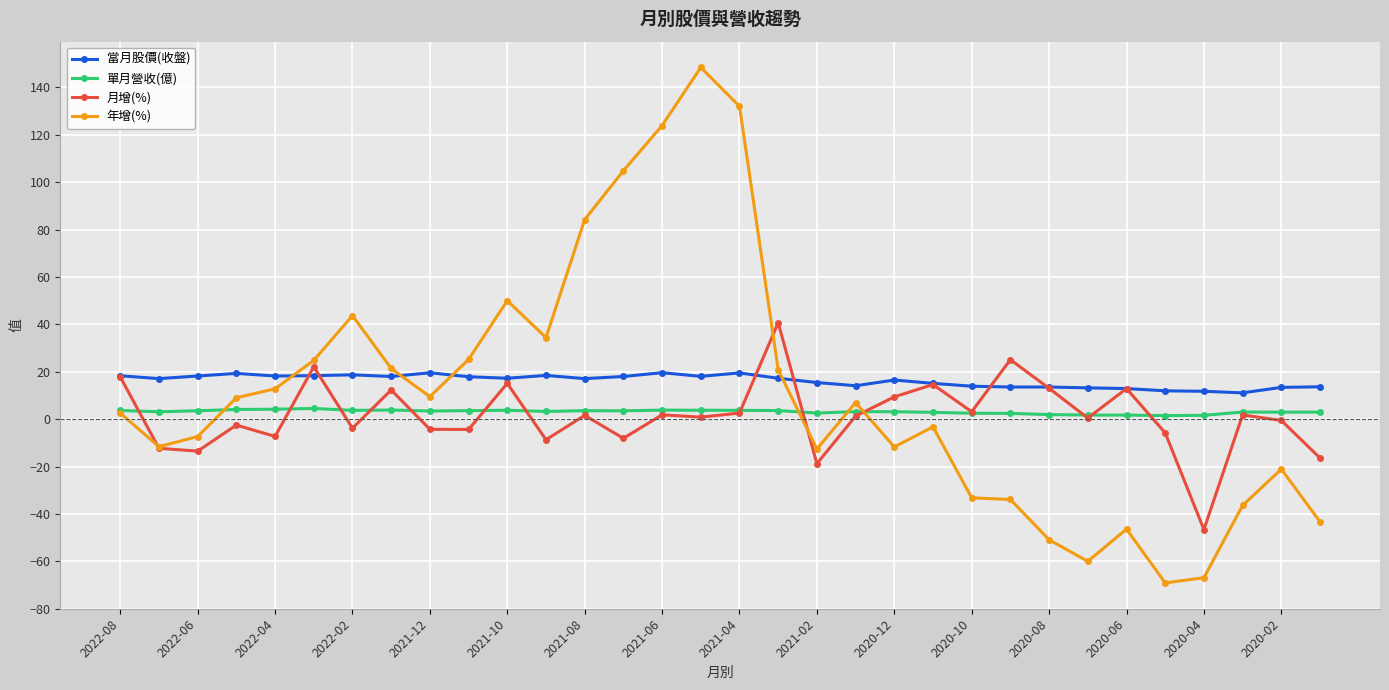

What is the lowest value of the 月增(%) series?

-46.6